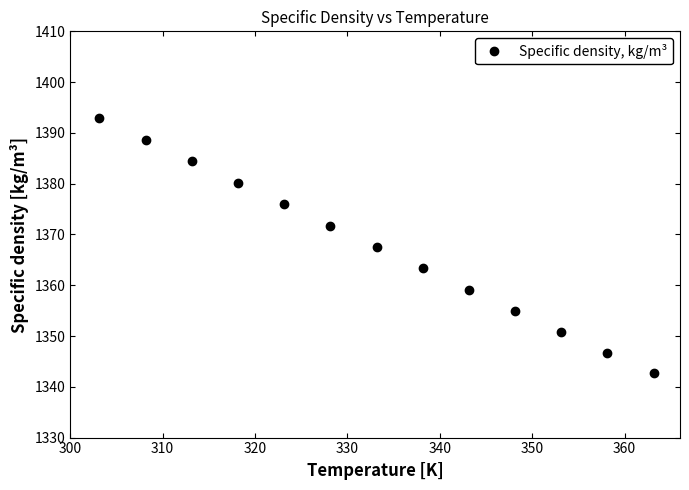

What is the value of the 1st point from the left?

1392.9